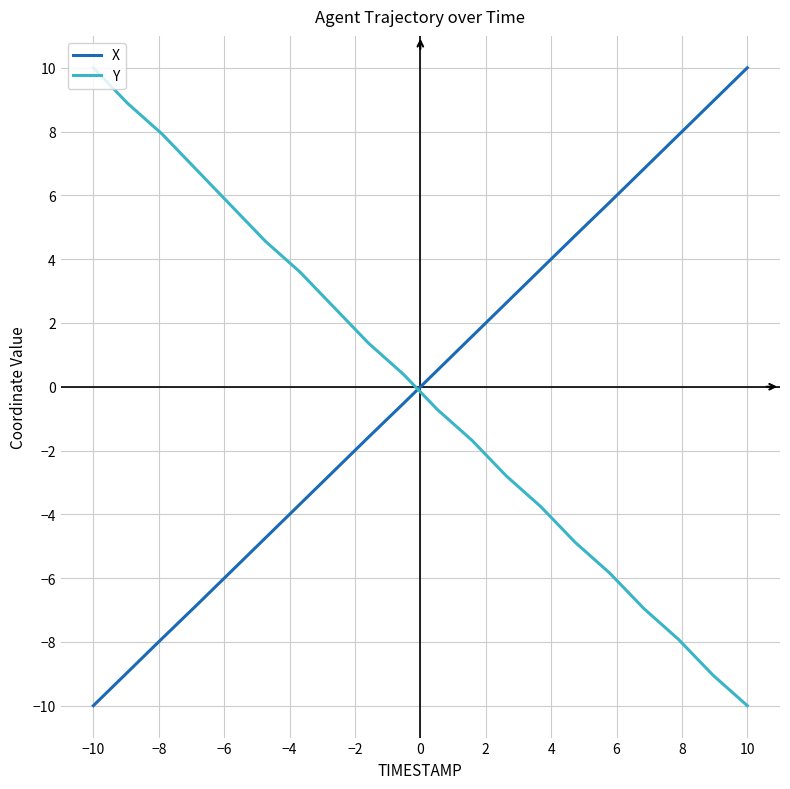

What is the minimum value shown in the chart?

-10.0